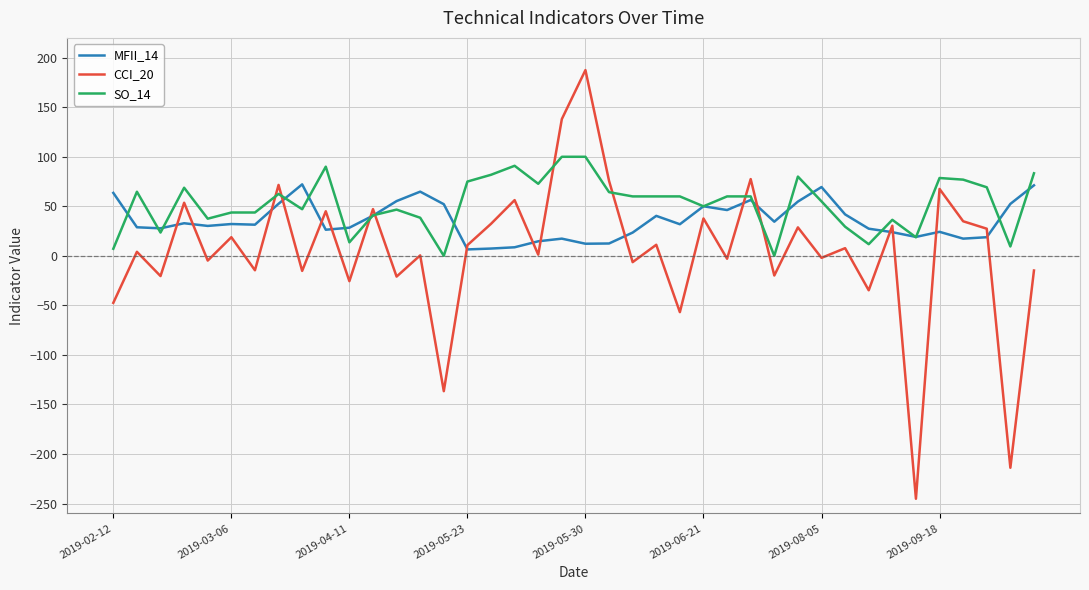

List the series in order of their overall mean, lowest first.

CCI_20, MFII_14, SO_14